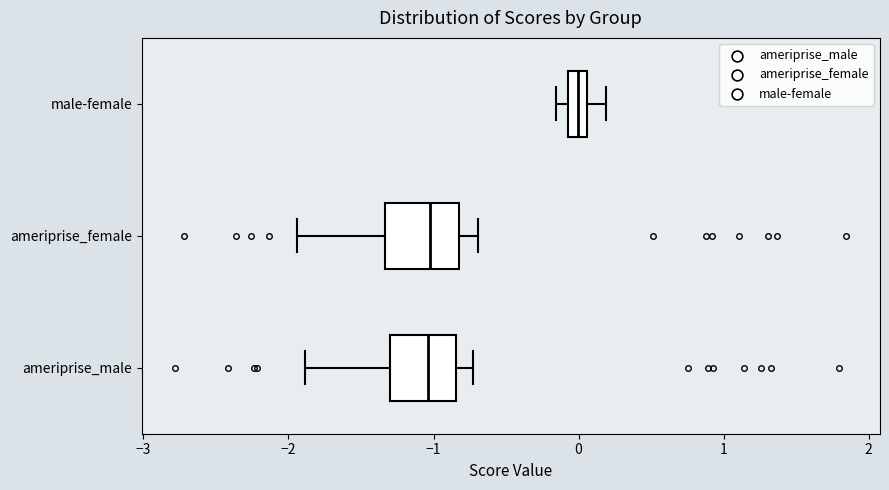

Where is the right edge of the box for ameriprise_female on the x-axis? The values are not printed on the chart, so give them approximately, as read against the axis.

-0.8